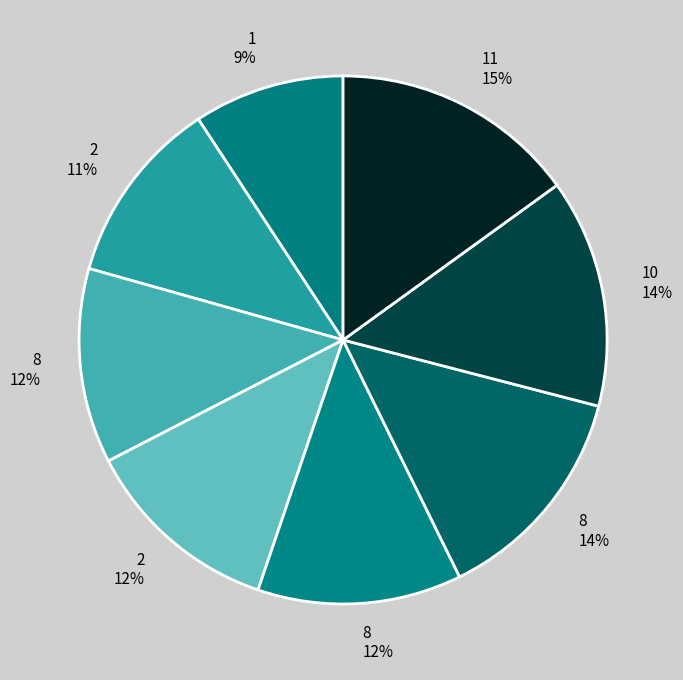

To the nearest percent, what is the difference between the largest and smallest slice percentages?

6%